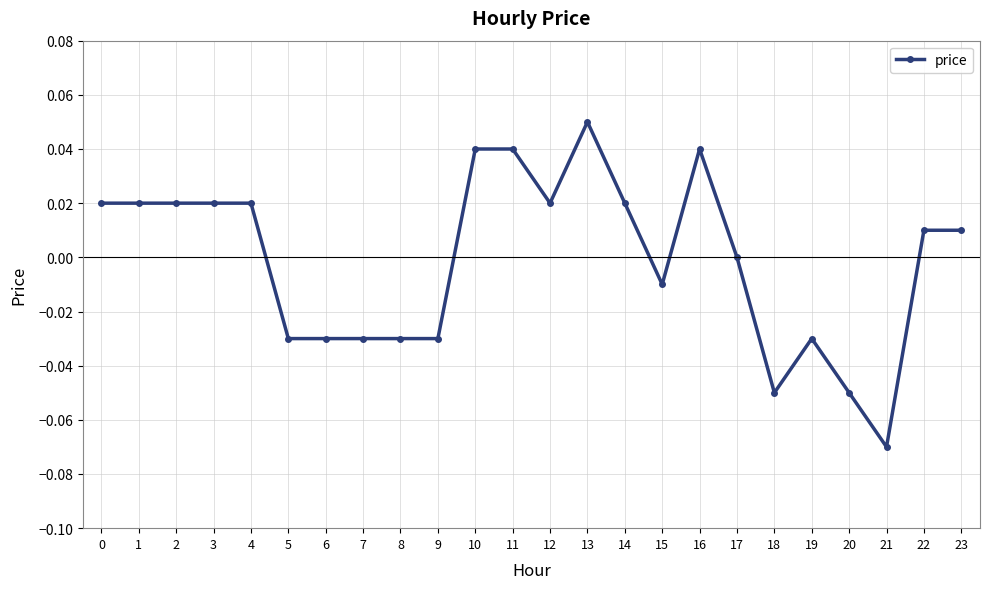

Which category has the highest value across all series?

13